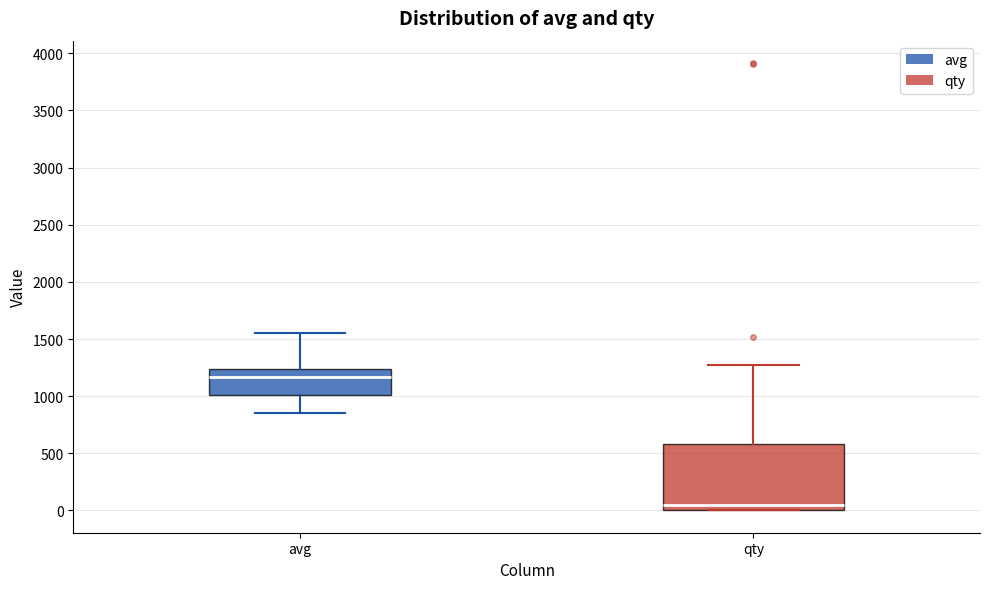

Where is the upper edge of the box for avg on the y-axis? The values are not printed on the chart, so give them approximately, as read against the axis.

1250